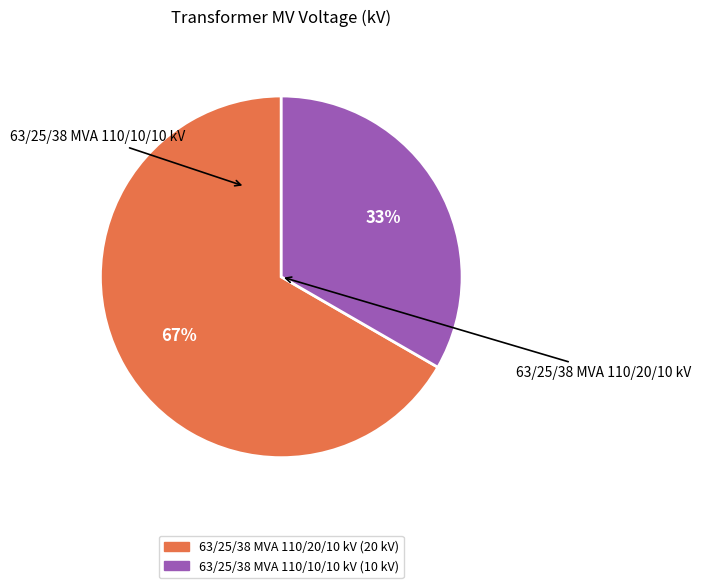

Which category accounts for the majority?

63/25/38 MVA 110/20/10 kV